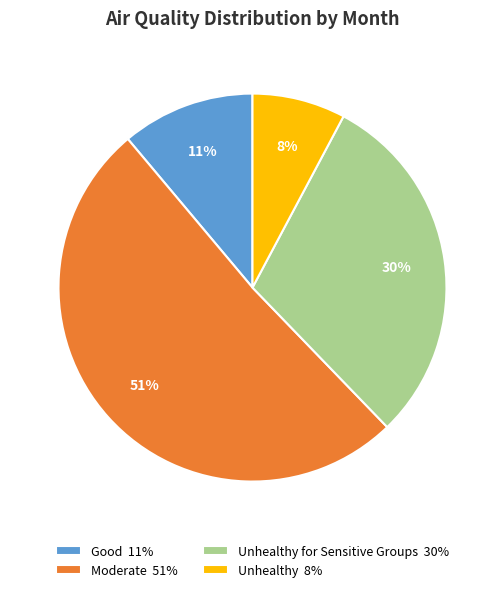

Is there any slice that represents more than half of the pie?

Yes